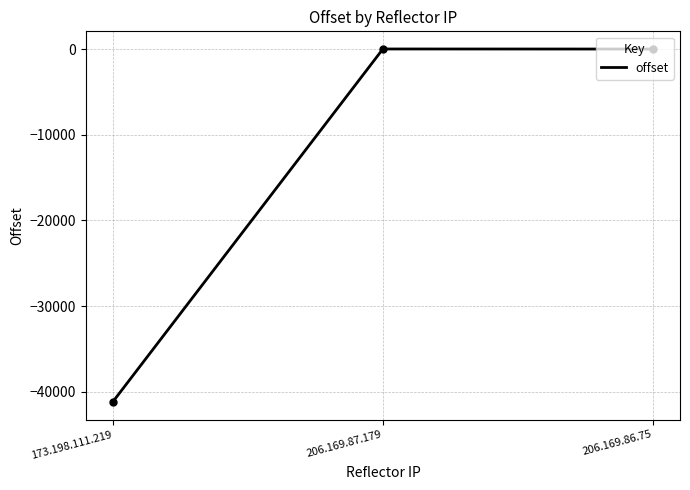

The value at 173.198.111.219 is -41192. True or false?

True